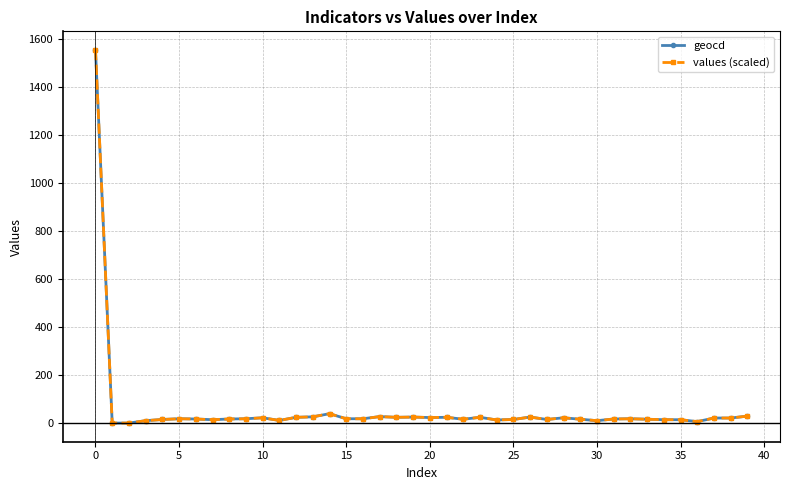

What is the value of the geocd point at the 23rd from the left?

16.0